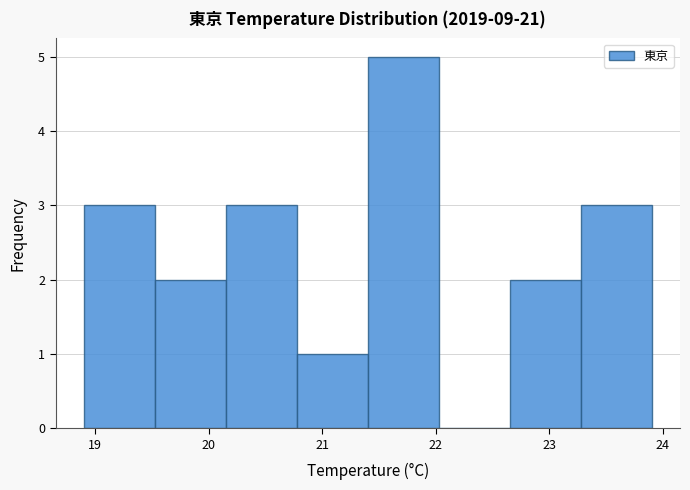

Reading left to right, list every bar in this chart as the range it spans on the x-axis followed by its height. Neither the bar edges nor the heights are printed on the chart, so give them approximately, as read against the axes.

18.9 to 19.5: 3
19.5 to 20.2: 2
20.2 to 20.8: 3
20.8 to 21.4: 1
21.4 to 22.0: 5
22.0 to 22.7: 0
22.7 to 23.3: 2
23.3 to 23.9: 3